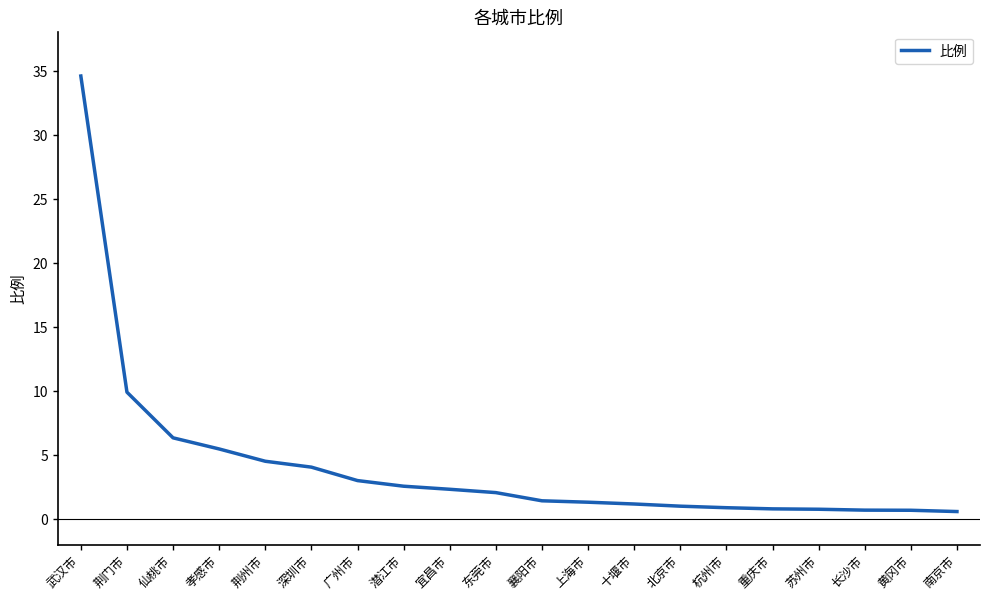

What position from the left is 宜昌市?

9